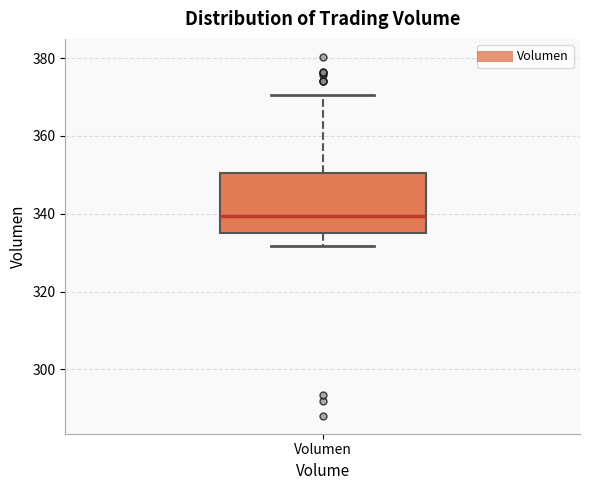

Where does the upper whisker of the box for Volumen end on the y-axis? The values are not printed on the chart, so give them approximately, as read against the axis.

370